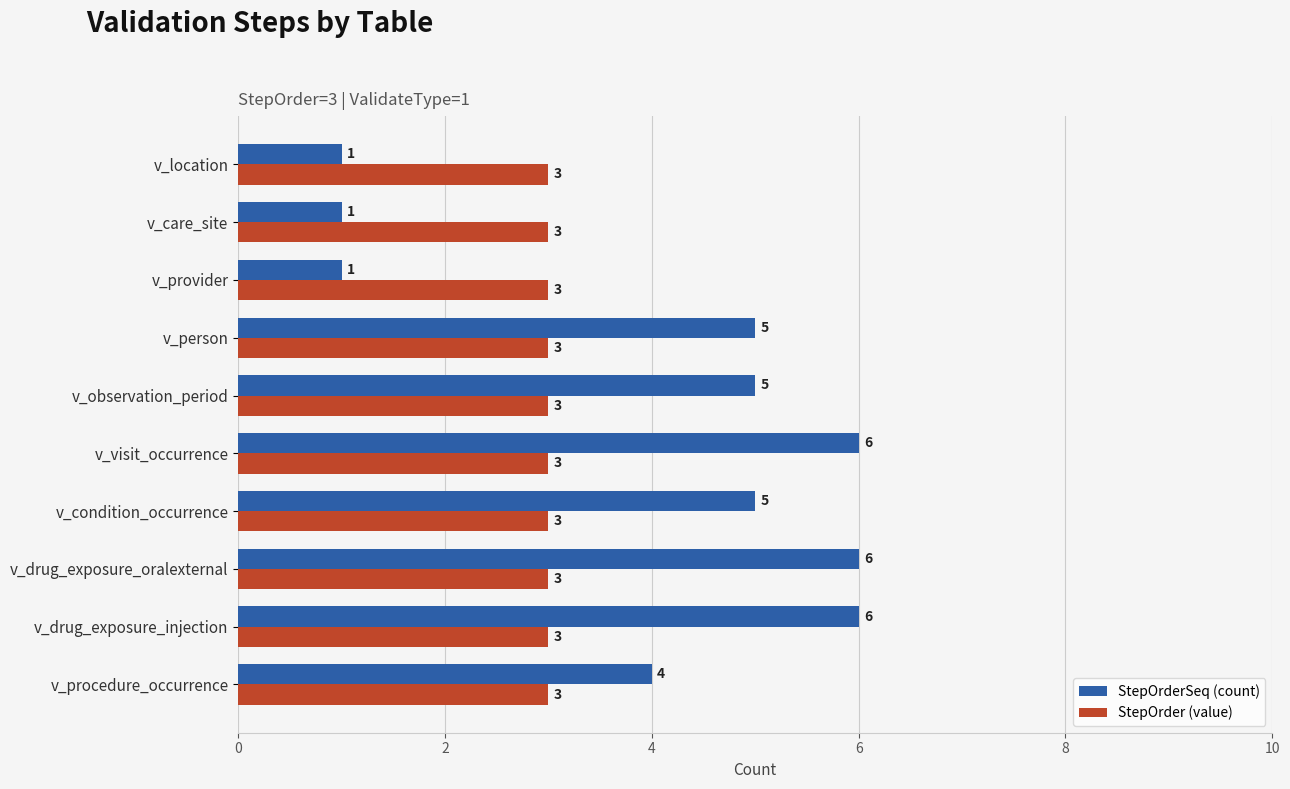

Rank the series by their maximum value, from highest to lowest.

StepOrderSeq (count), StepOrder (value)